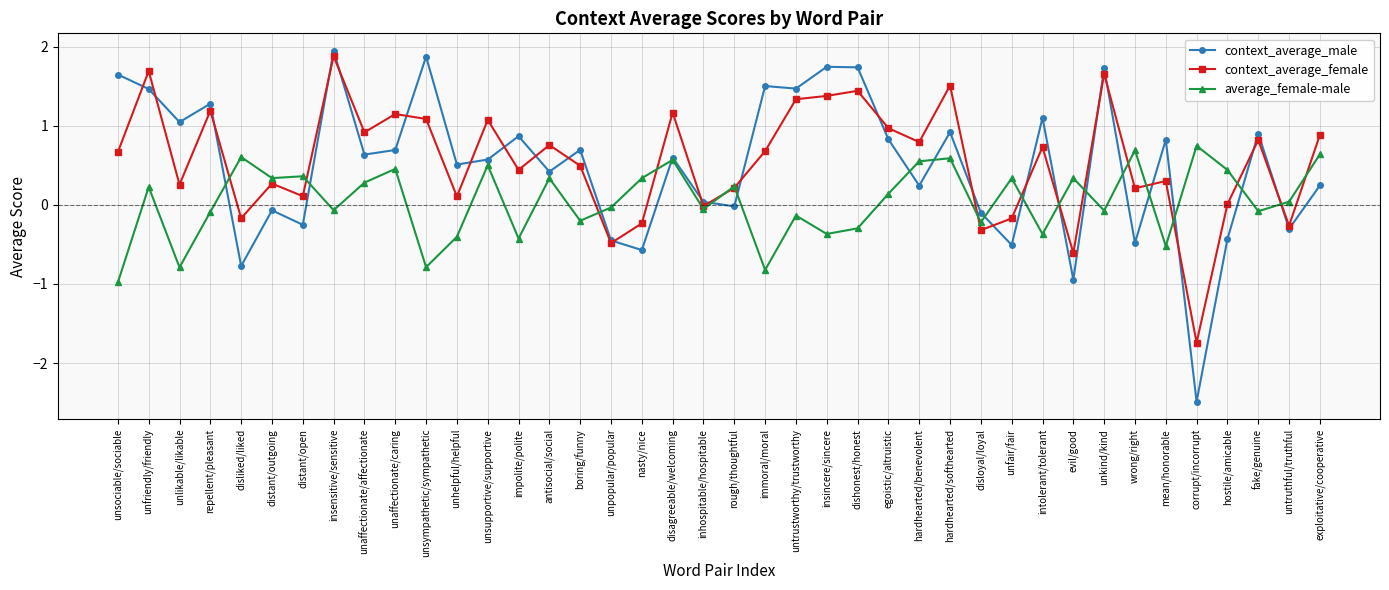

Is it true that context_average_male equals 0.9 at hardhearted/softhearted?

True